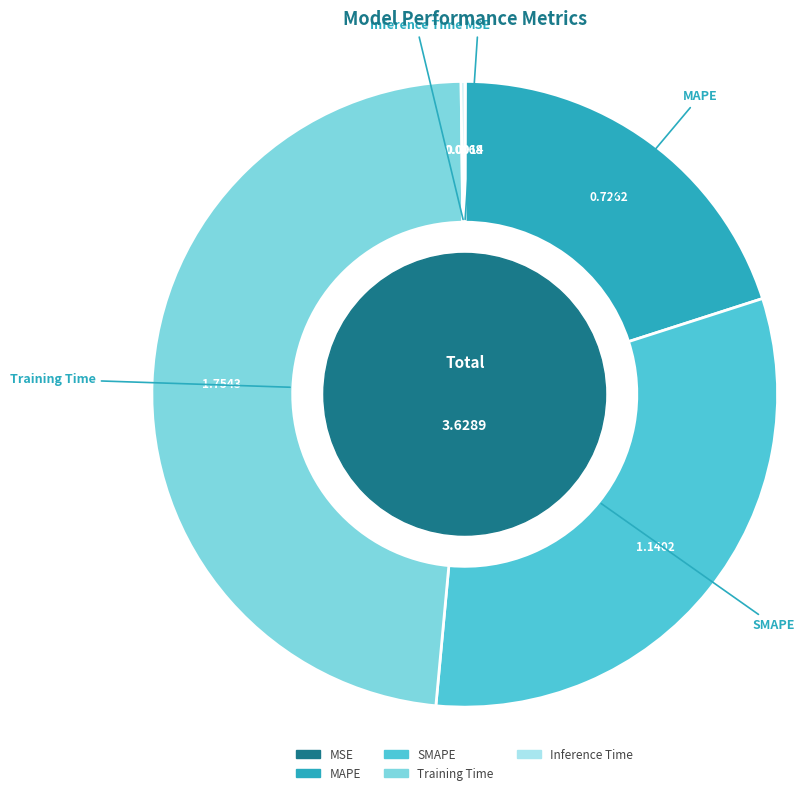

Does MAPE represent more than half of the total?

No